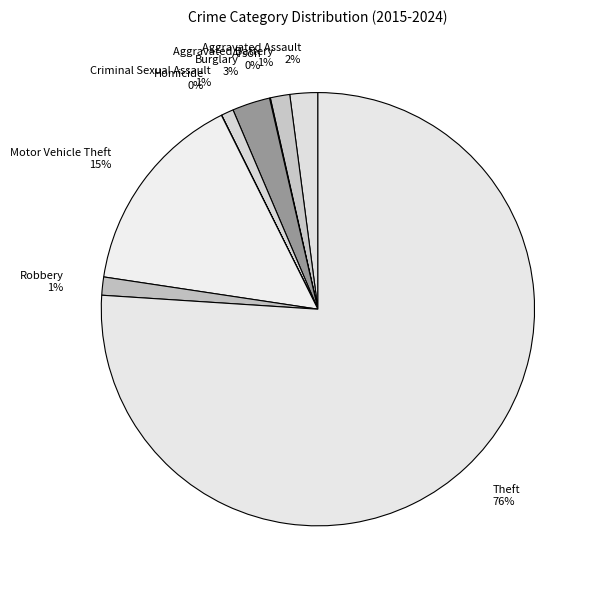

True or false: Aggravated Assault accounts for 17% of the total.

False